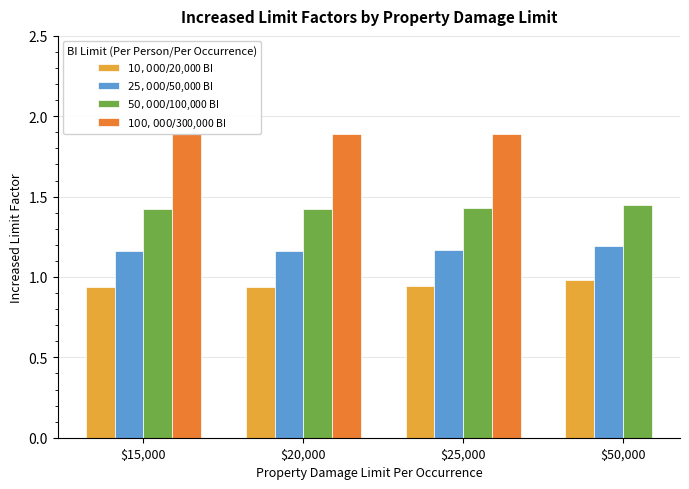

Which series has the largest total across all categories?

$50,000/$100,000 BI